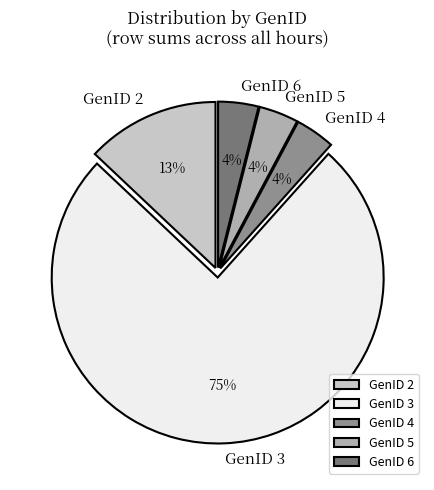

Is the sum of GenID 4 and GenID 6 greater than half?

No